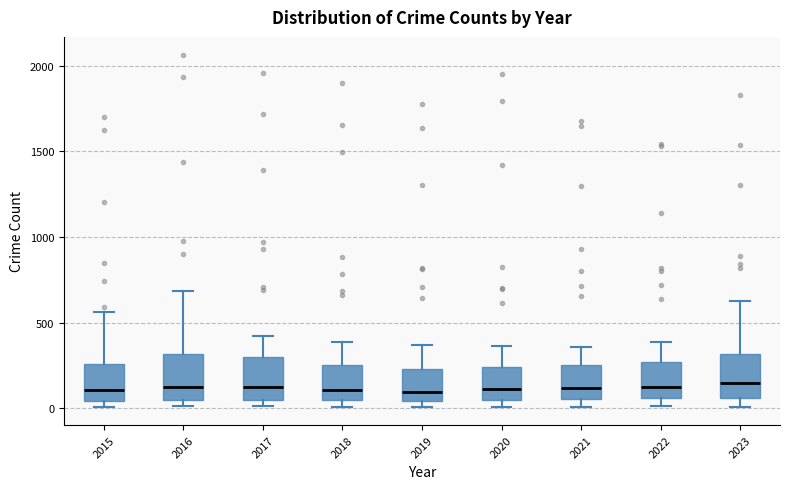

Reading left to right, transcribe this box plot: for each box, give where its median line is, the range the box spans, and where its two whiskers end, as read against the y-axis. The values are not printed on the chart, so give them approximately, as read against the axis.

2015: median 100, box 50 to 250, whiskers 0 to 550
2016: median 100, box 50 to 300, whiskers 0 to 700
2017: median 100, box 50 to 300, whiskers 0 to 400
2018: median 100, box 50 to 250, whiskers 0 to 400
2019: median 100, box 50 to 250, whiskers 0 to 350
2020: median 100, box 50 to 250, whiskers 0 to 350
2021: median 100, box 50 to 250, whiskers 0 to 350
2022: median 100, box 50 to 250, whiskers 0 to 400
2023: median 150, box 50 to 300, whiskers 0 to 600